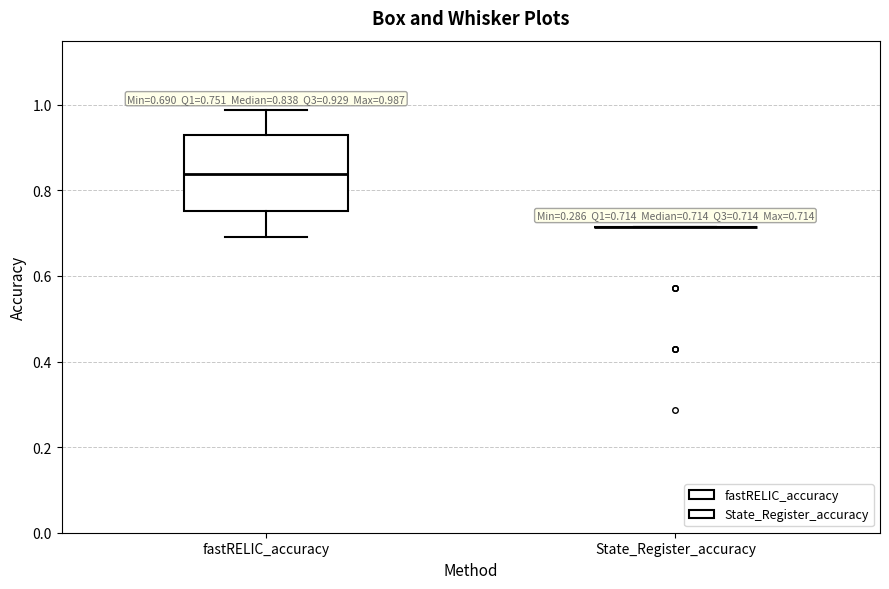

Which box is the tallest, from its lower edge to its upper edge?

fastRELIC_accuracy